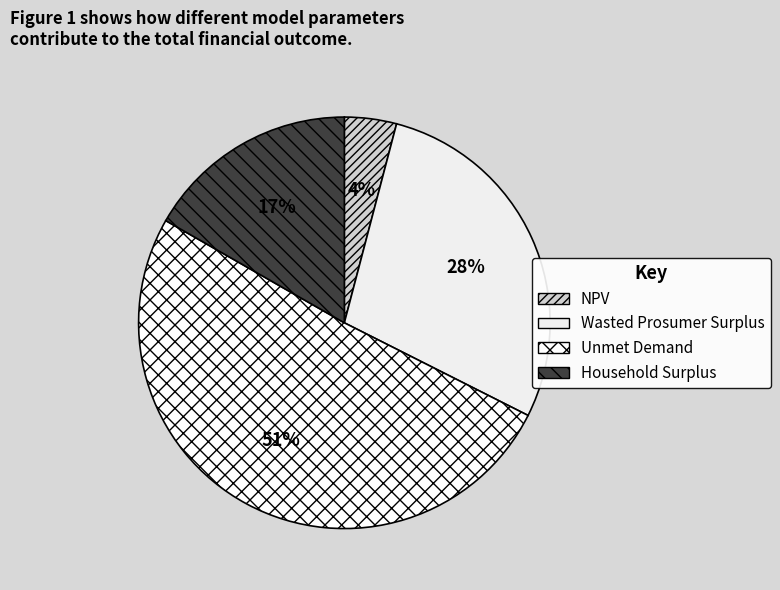

Combined, do NPV and Household Surplus account for over 50%?

No